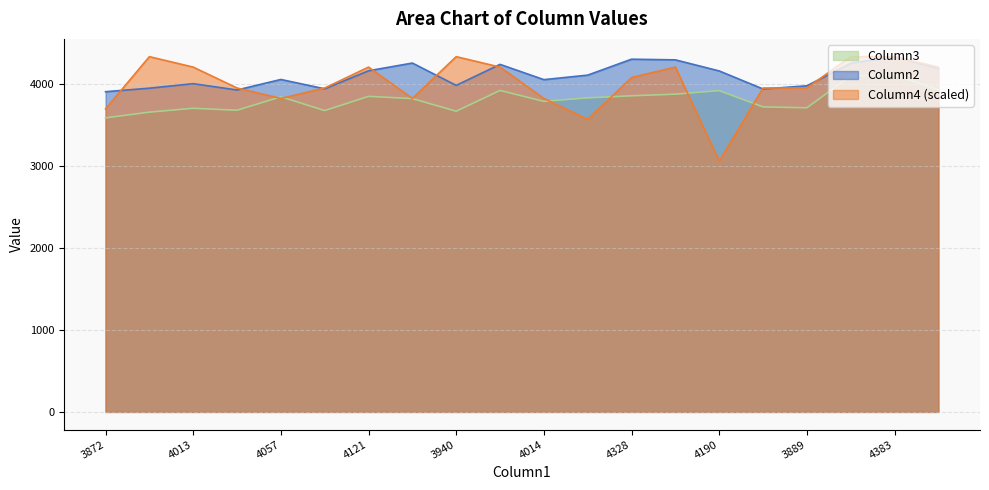

Reading left to right, what are all the values shown in this chart?

Column2: 3872=3901.0	3954=3944.0	4013=3999.0	3928=3922.0	4057=4050.0	3932=3936.0	4121=4156.0	4285=4250.0	3940=3978.0	4252=4234.0	4014=4048.0	4060=4103.0	4328=4297.0	4272=4289.0	4190=4154.0	3907=3934.0	3889=3973.0	4251=4247.0	4383=4328.0	4156=4182.0
Column3: 3872=3582.0	3954=3652.0	4013=3699.0	3928=3675.0	4057=3839.0	3932=3671.0	4121=3844.0	4285=3817.0	3940=3663.0	4252=3916.0	4014=3783.0	4060=3826.0	4328=3851.0	4272=3871.0	4190=3914.0	3907=3716.0	3889=3705.0	4251=4094.0	4383=4104.0	4156=3926.0
Column4: 3872=3691.6	3954=4328.0	4013=4200.7	3928=3946.1	4057=3818.8	3932=3946.1	4121=4200.7	4285=3818.8	3940=4328.0	4252=4200.7	4014=3818.8	4060=3564.3	4328=4073.4	4272=4200.7	4190=3055.1	3907=3946.1	3889=3946.1	4251=4328.0	4383=4328.0	4156=4200.7